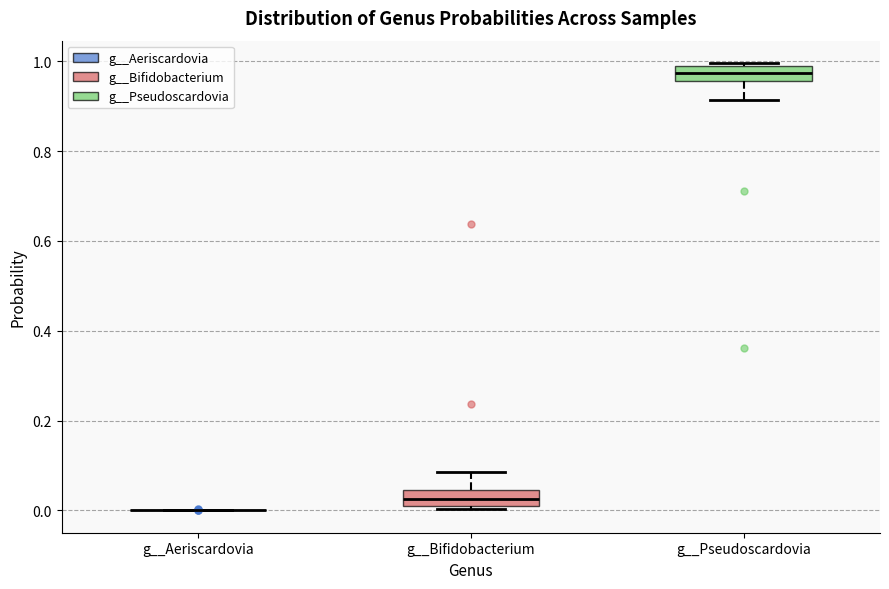

Reading left to right, read every box against the y-axis: the position of its median line, the range the box covers, and the ends of its whiskers. The values are not printed on the chart, so give them approximately, as read against the axis.

g__Aeriscardovia: box collapsed to a line at 0.00, whiskers 0.00 to 0.00
g__Bifidobacterium: median 0.02, box 0.00 to 0.04, whiskers 0.00 (just below the box's lower edge) to 0.08
g__Pseudoscardovia: median 0.98 (inside the box), box 0.96 to 0.98, whiskers 0.92 to 1.00